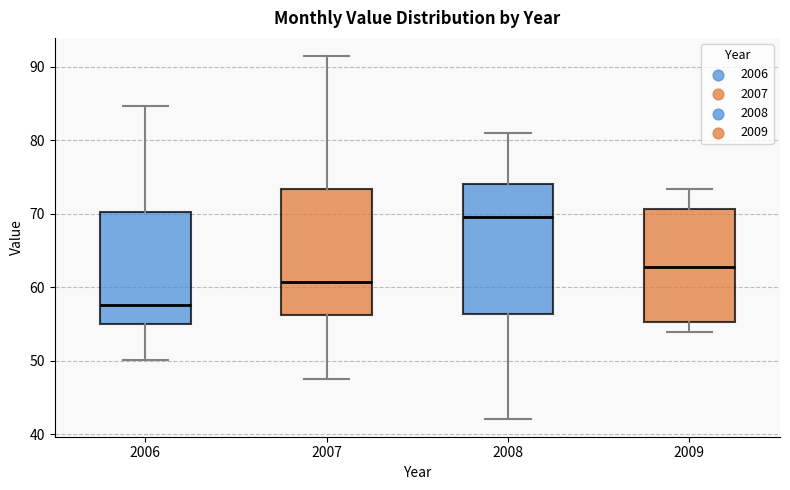

Where is the upper edge of the box at x = 2007 on the y-axis? The values are not printed on the chart, so give them approximately, as read against the axis.

73